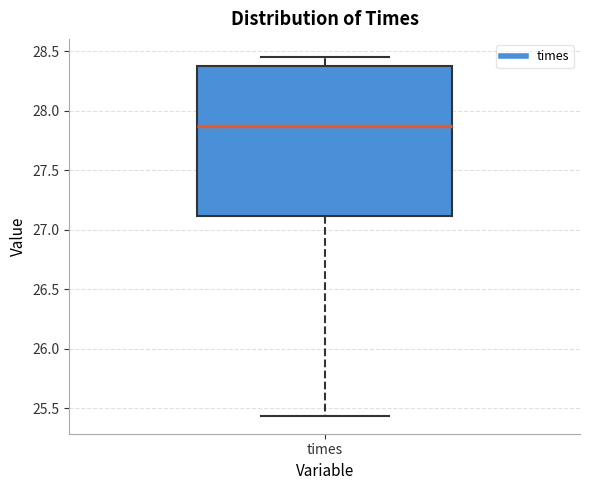

Transcribe this box plot: give where the median line is, the range the box spans, and where the two whiskers end, as read against the y-axis. The values are not printed on the chart, so give them approximately, as read against the axis.

median 27.85, box 27.10 to 28.40, whiskers 25.45 to 28.45